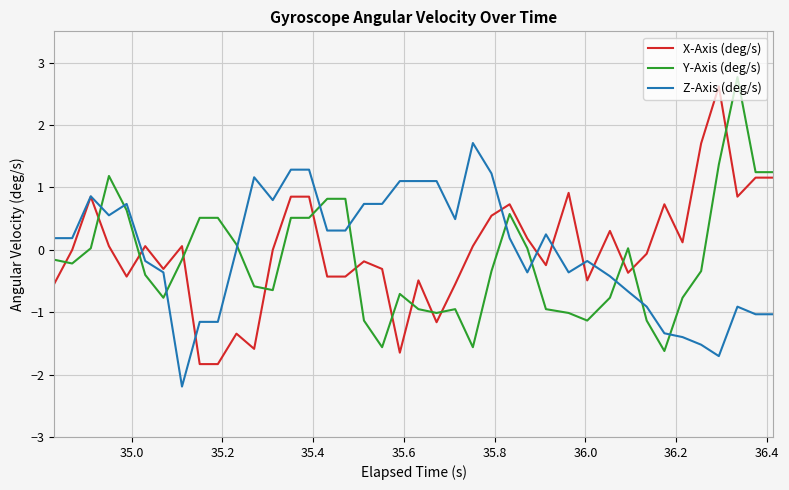

True or false: Y-Axis (deg/s) and Z-Axis (deg/s) intersect in this chart.

True